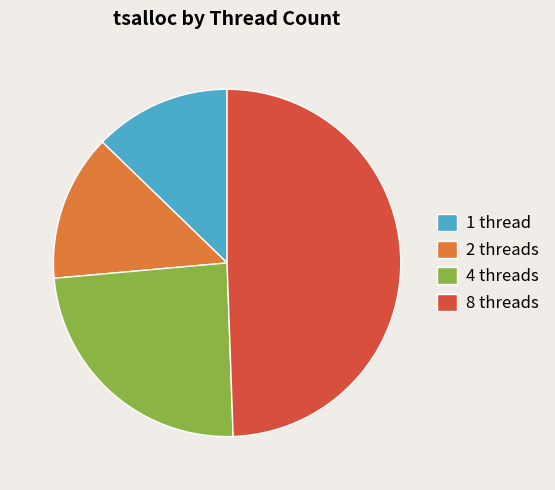

Is it true that 8 threads is 40% of the pie?

False